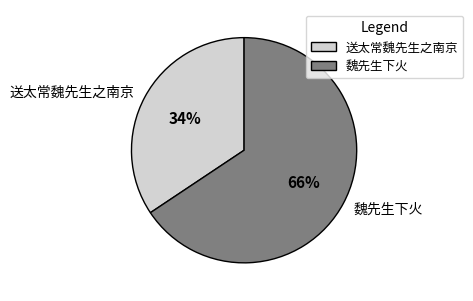

Which slice is the smallest?

送太常魏先生之南京